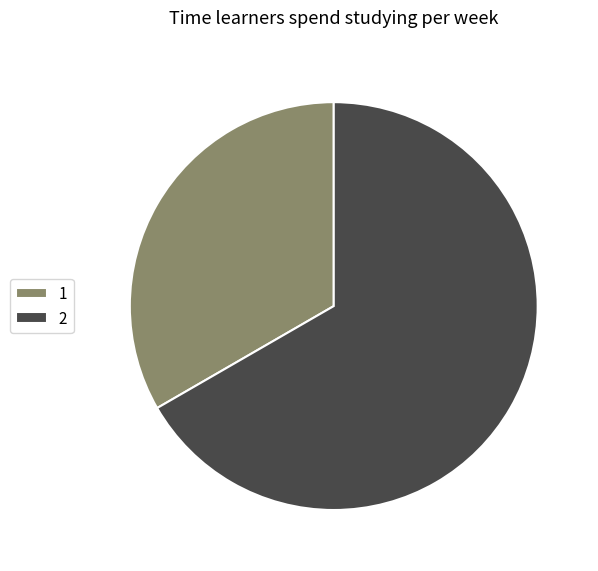

How many segments does this pie chart have?

2